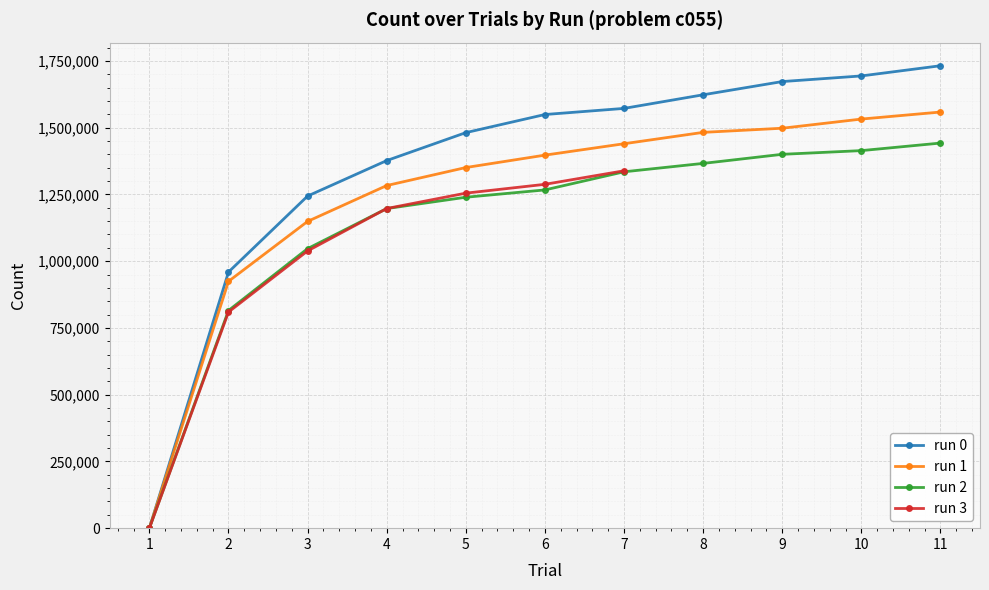

True or false: run 2 has a value of 1442312 at 11.

True